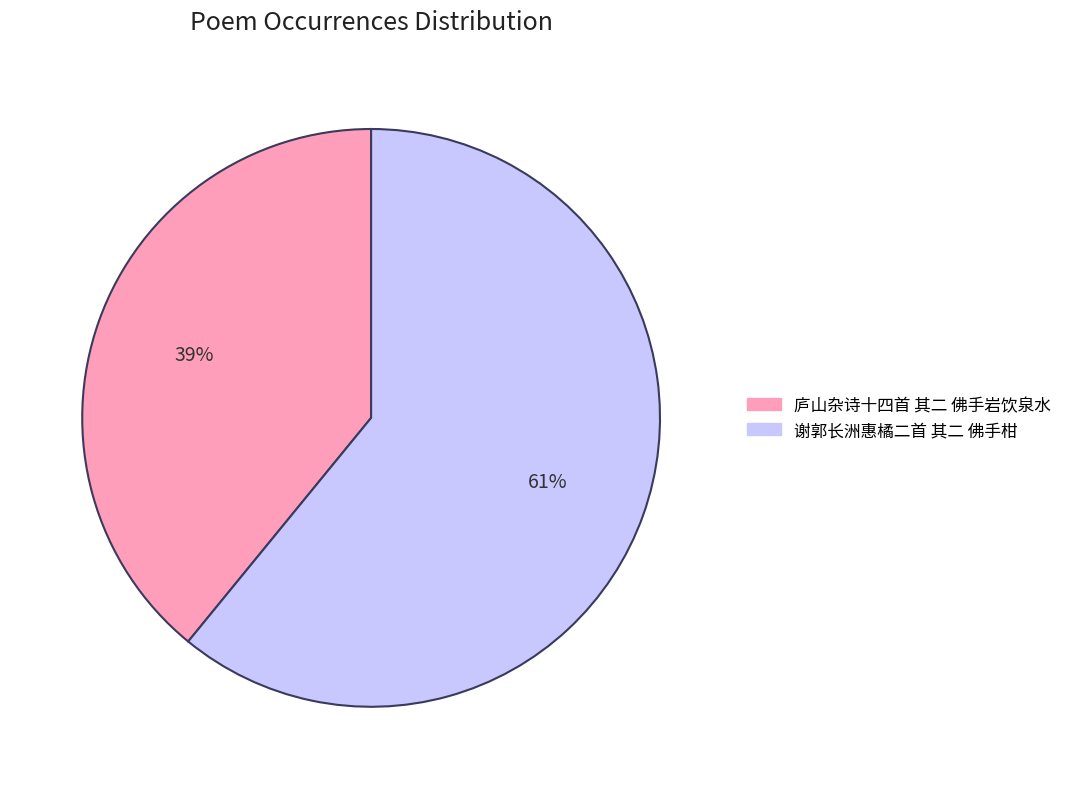

Does 谢郭长洲惠橘二首 其二 佛手柑 account for over 50% of the chart?

Yes